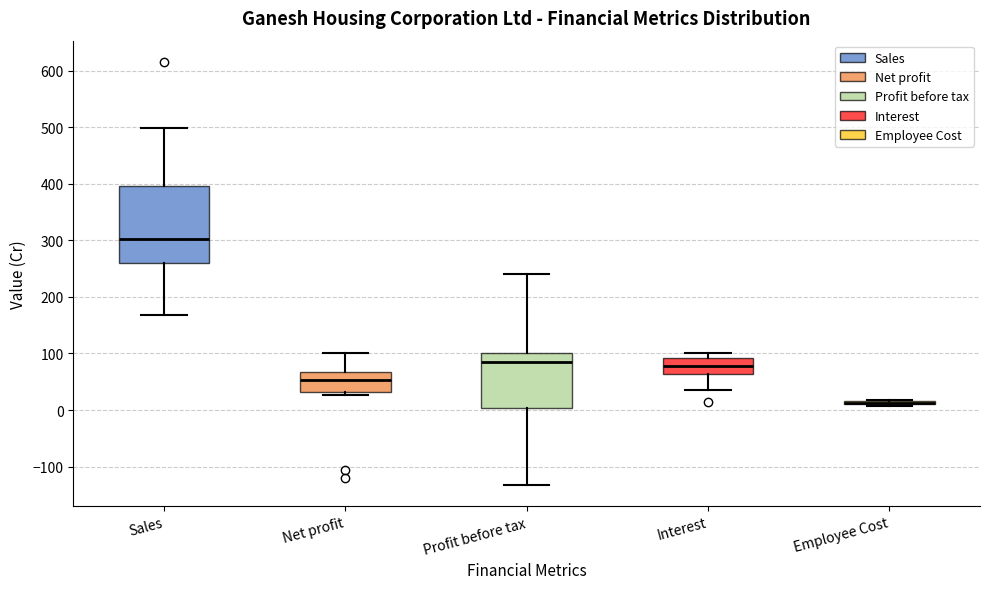

Where does the upper whisker of the box for Sales end on the y-axis? The values are not printed on the chart, so give them approximately, as read against the axis.

500